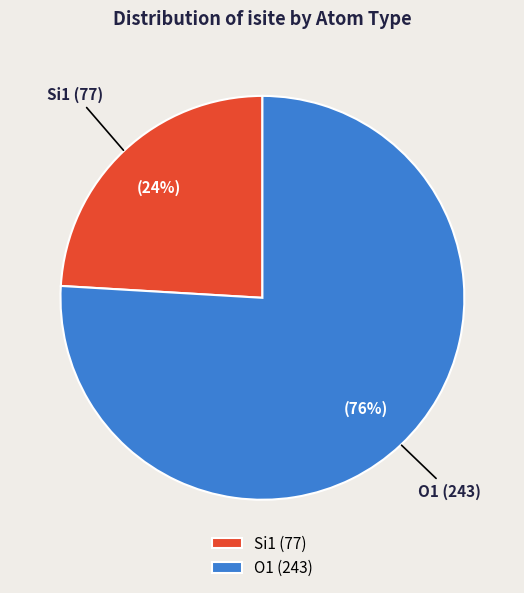

To the nearest percent, what portion does O1 represent?

76%